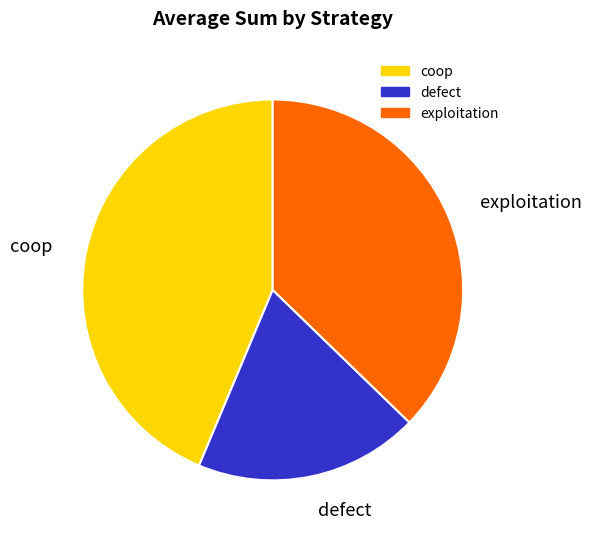

Which has a higher value, defect or coop?

coop